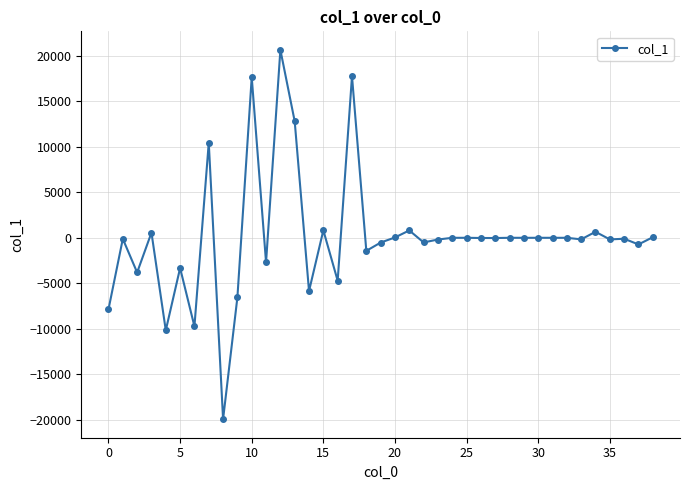

Does the chart have visible grid lines?

Yes